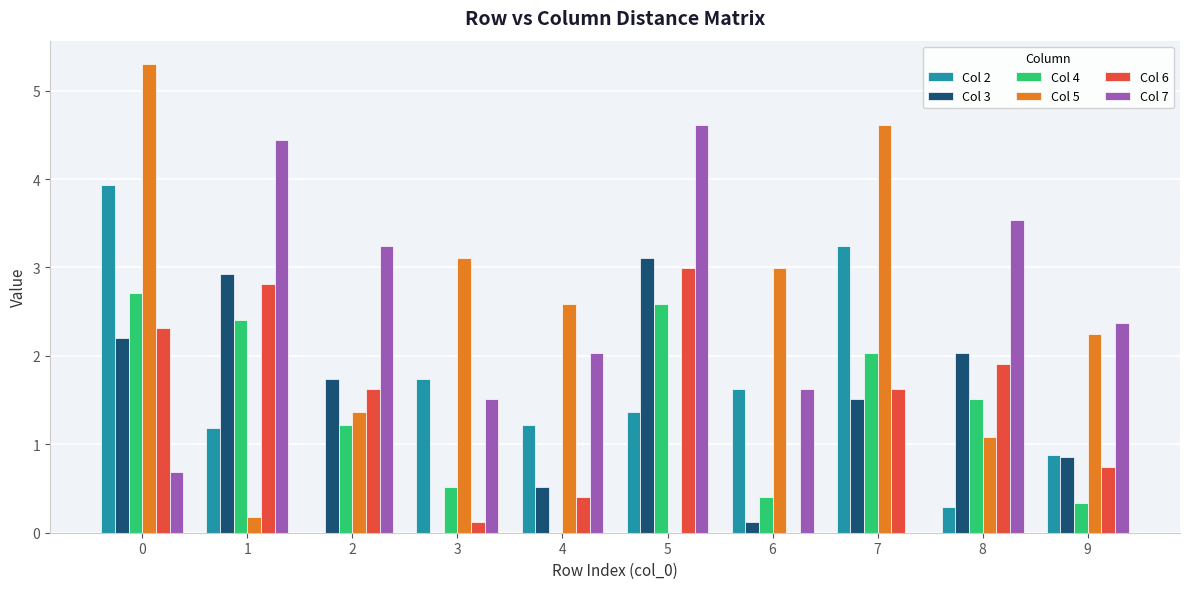

What is the sum of all Col 2 values?

15.5